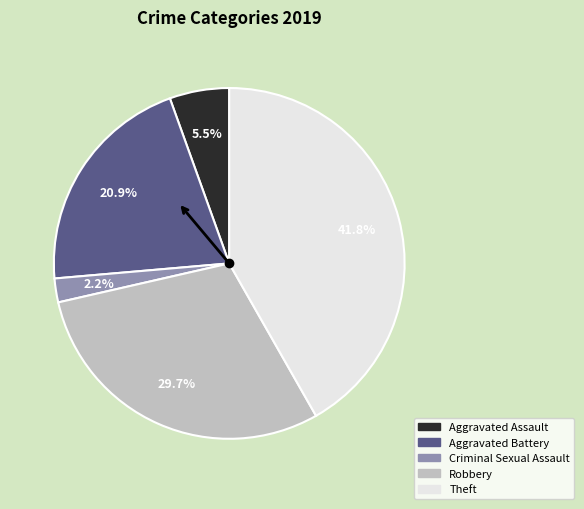

Count the number of slices in the pie.

5